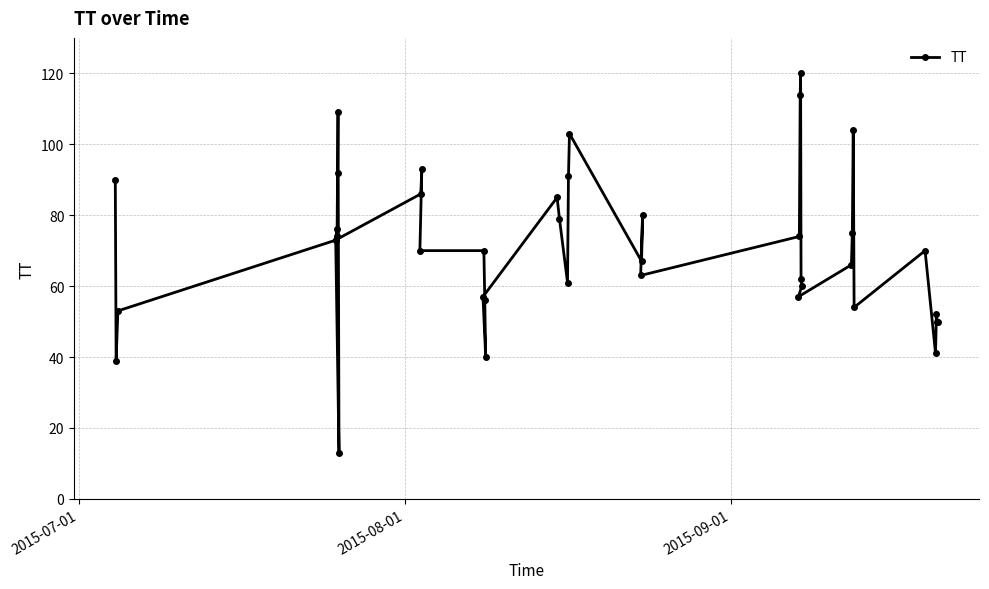

What is the average value?

71